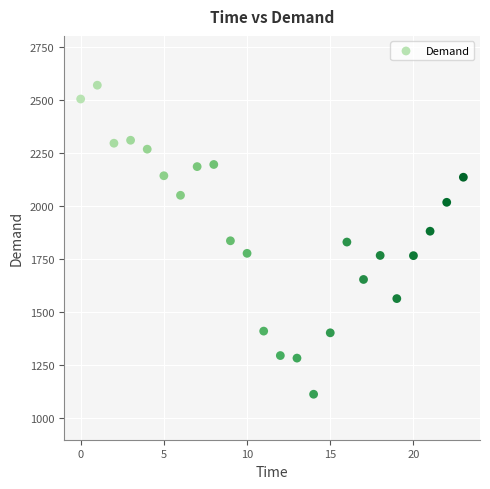

What is the range of Y values (max minus min)?

1454